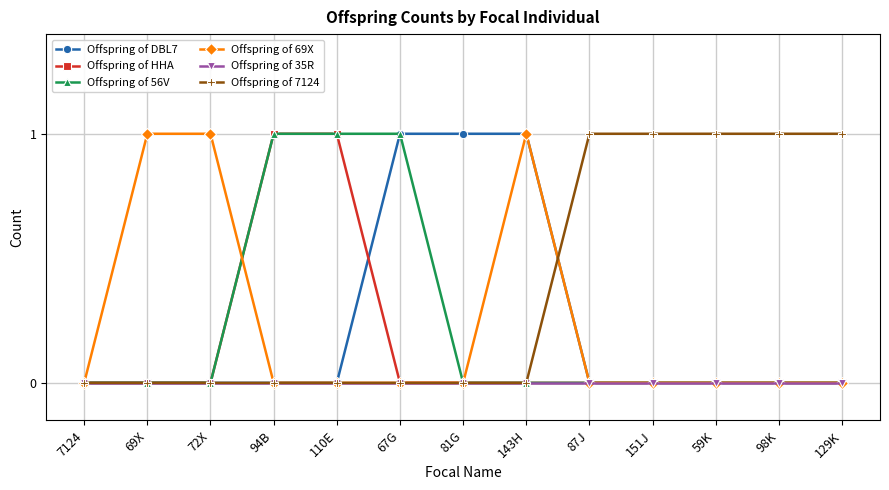

How many series are shown in this chart?

6